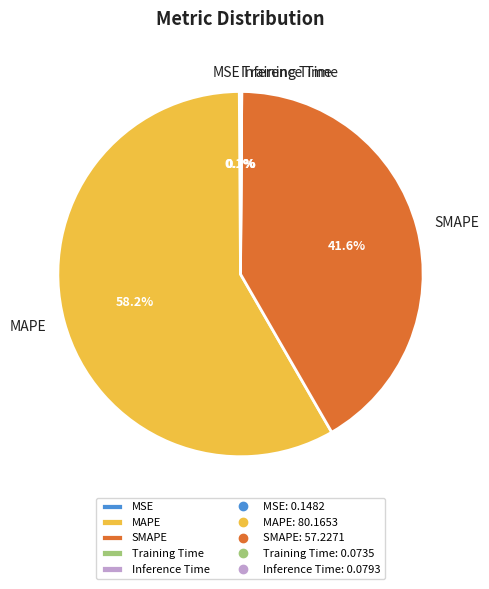

Does MAPE account for over 50% of the chart?

Yes